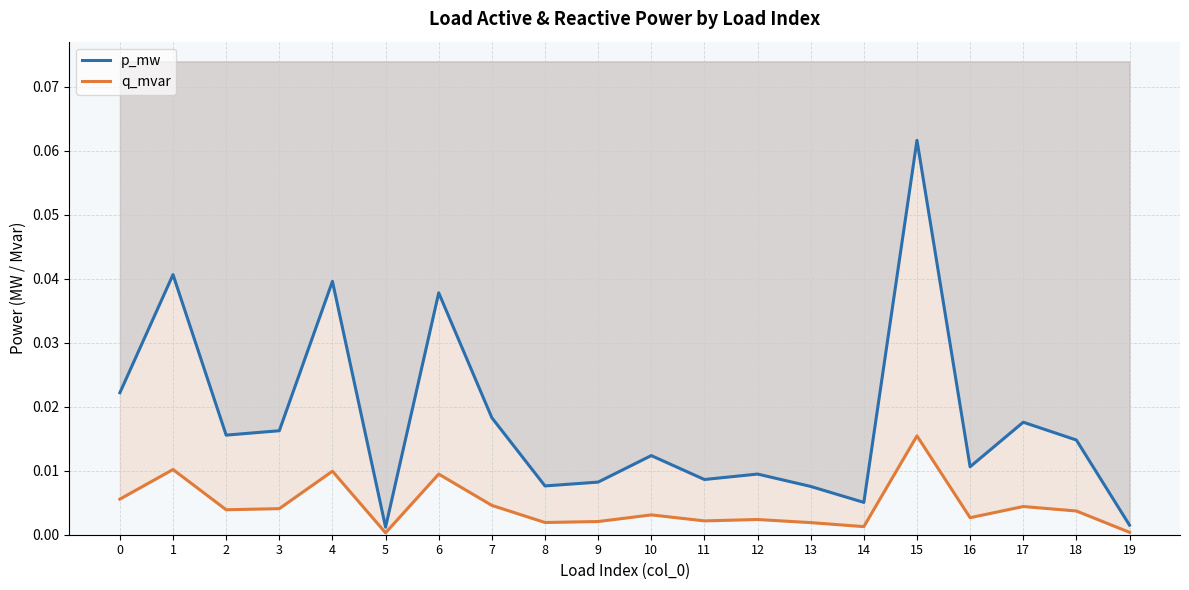

Reading left to right, what are all the values shown in this chart?

p_mw: 0=0.0	1=0.0	2=0.0	3=0.0	4=0.0	5=0.0	6=0.0	7=0.0	8=0.0	9=0.0	10=0.0	11=0.0	12=0.0	13=0.0	14=0.0	15=0.1	16=0.0	17=0.0	18=0.0	19=0.0
q_mvar: 0=0.0	1=0.0	2=0.0	3=0.0	4=0.0	5=0.0	6=0.0	7=0.0	8=0.0	9=0.0	10=0.0	11=0.0	12=0.0	13=0.0	14=0.0	15=0.0	16=0.0	17=0.0	18=0.0	19=0.0